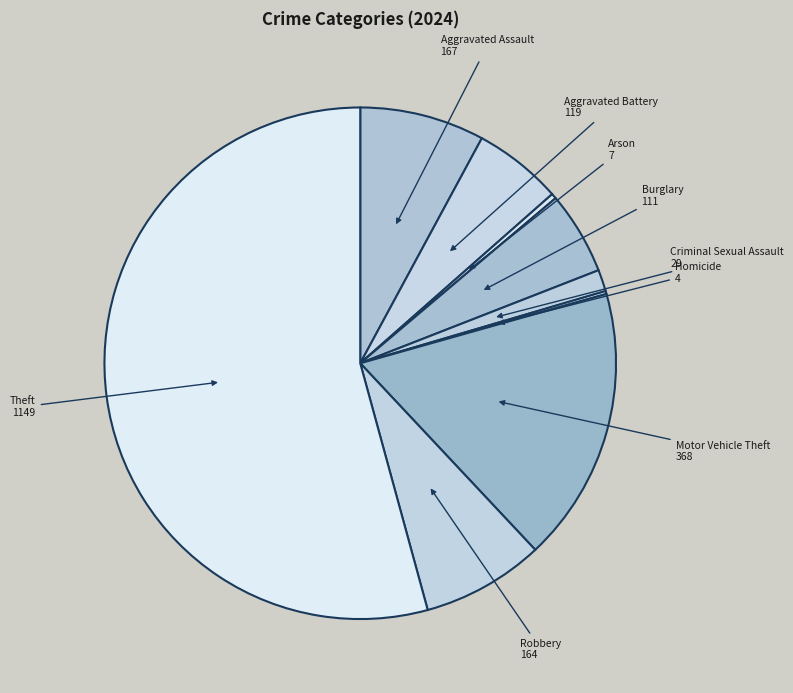

The Theft slice represents 40% of the pie. True or false?

False